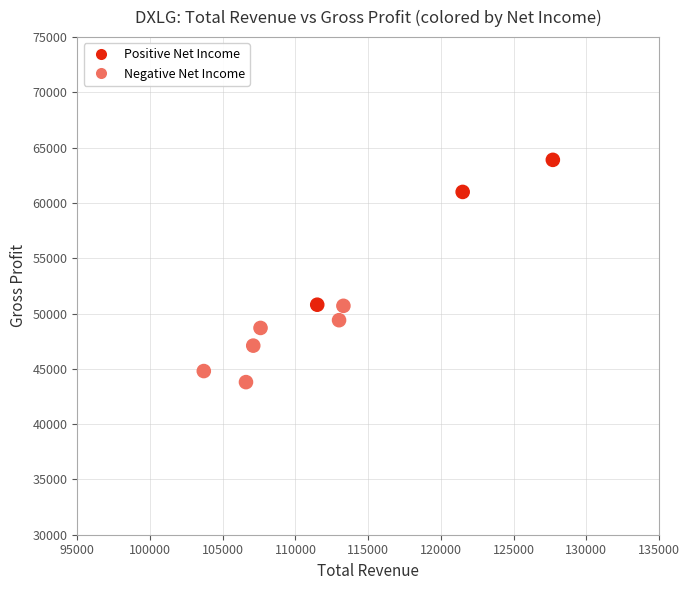

What is the range of X values (max minus min)?

24000